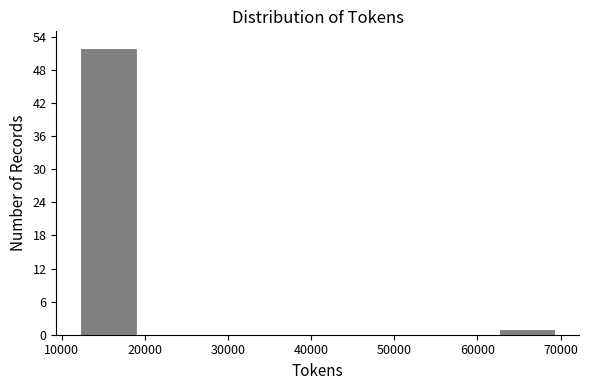

Which range on the x-axis has the tallest bar?

12000 to 19000